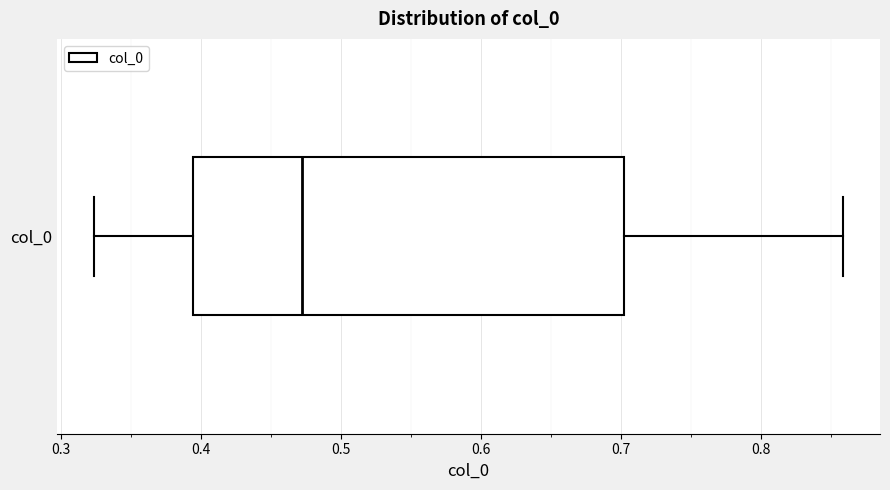

Where does the left whisker of the box for col_0 end on the x-axis? The values are not printed on the chart, so give them approximately, as read against the axis.

0.32